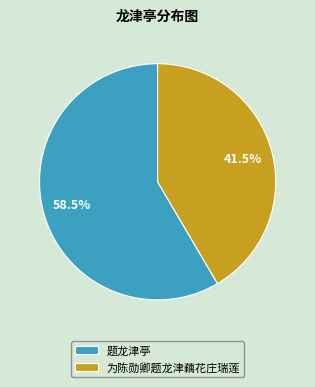

Between 为陈勋卿题龙津藕花庄瑞莲 and 题龙津亭, which is larger?

题龙津亭